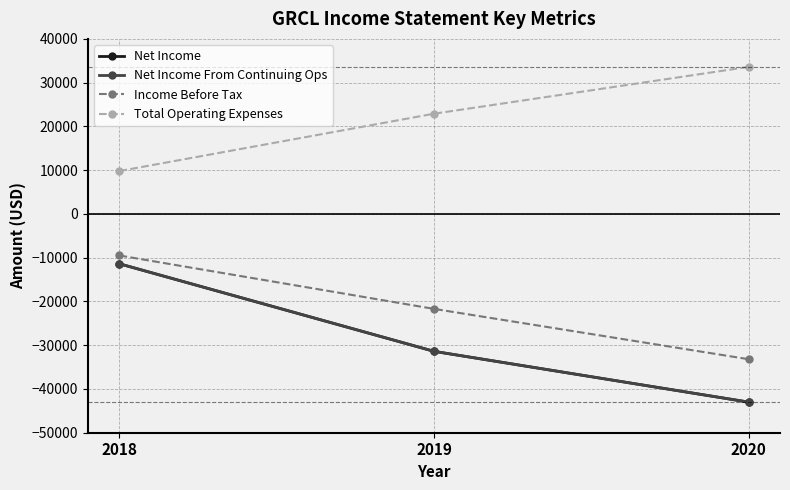

What is the difference between the maximum and second lowest values in the Net Income From Continuing Ops series?

20000